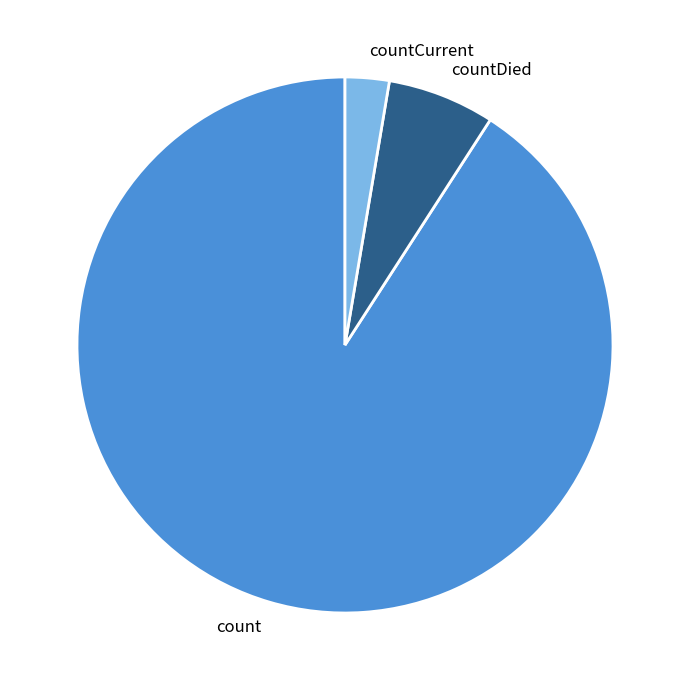

Does count account for over 50% of the chart?

Yes